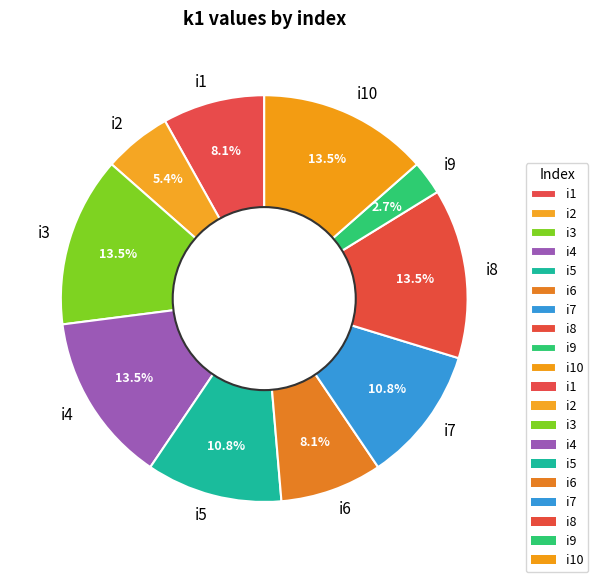

What portion of the pie excludes i8?

86.5%